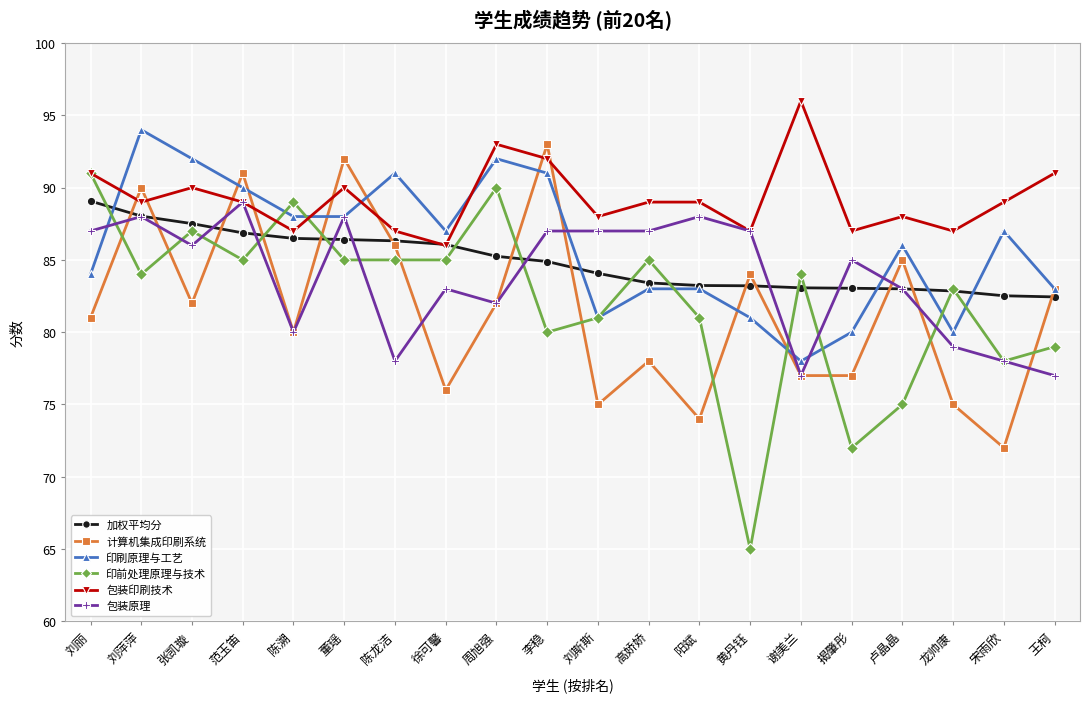

What is the smallest value displayed?

65.0